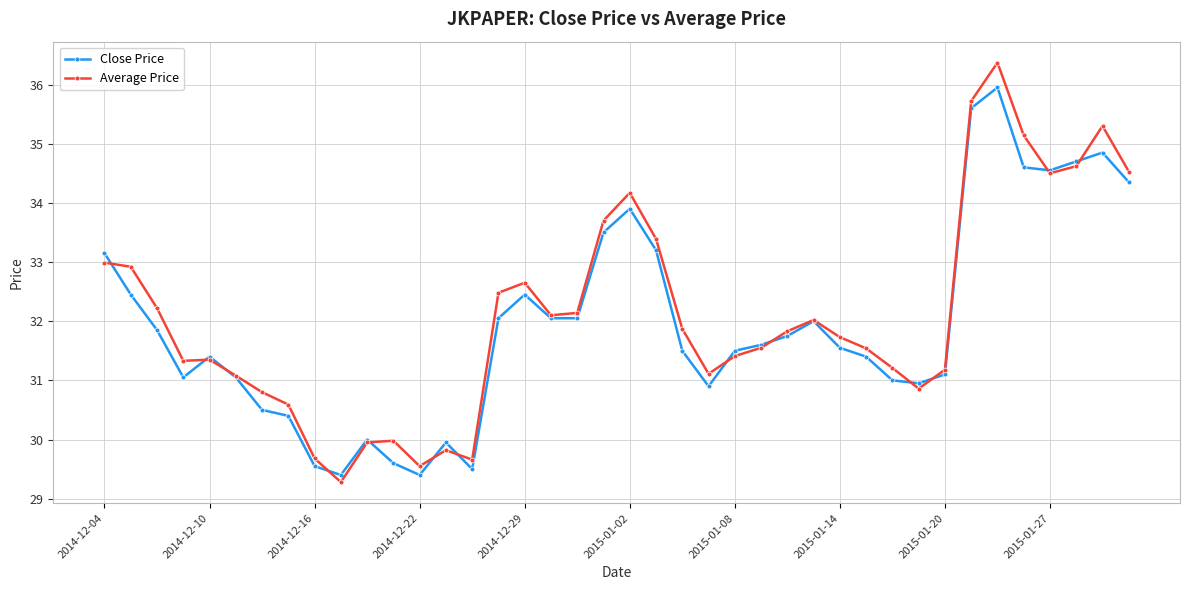

In Average Price, how many points are lower than both neighbors (excluding endpoints)?

8